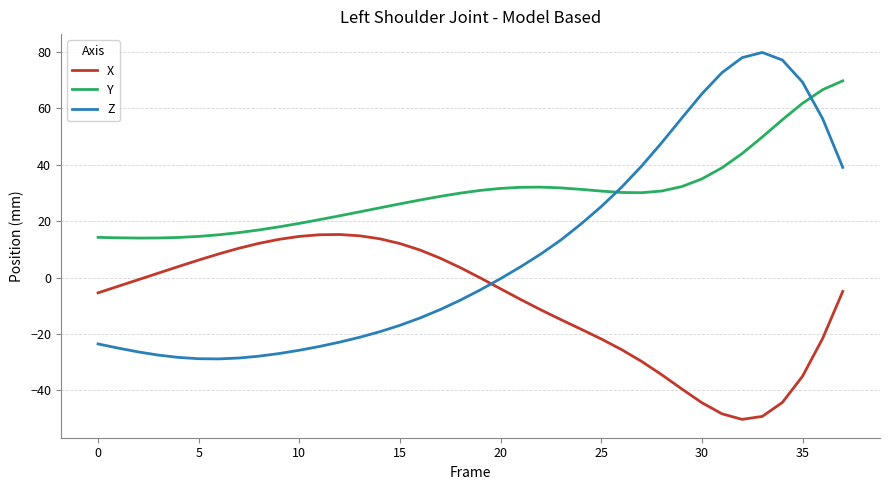

How many lines are shown in the chart?

3